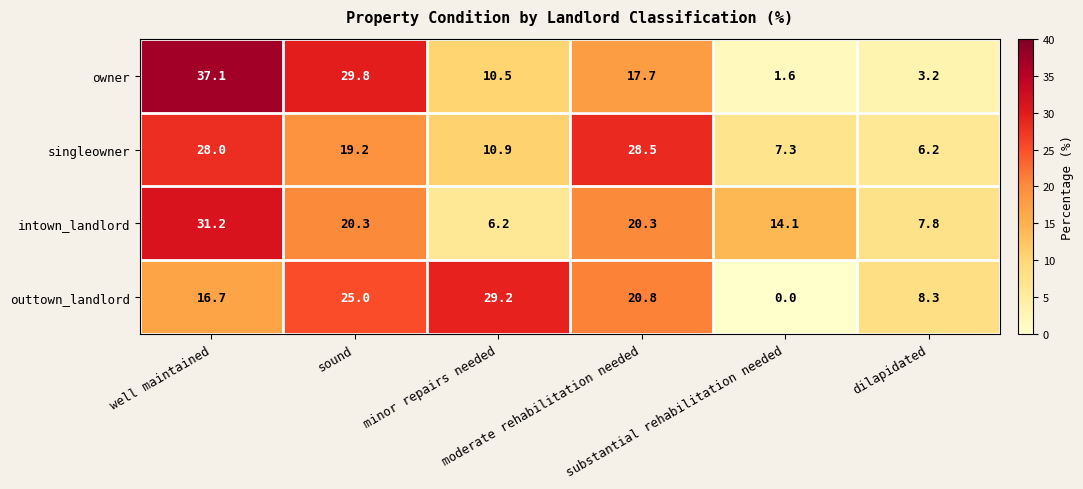

At how many categories does at least one series exceed 27?

4